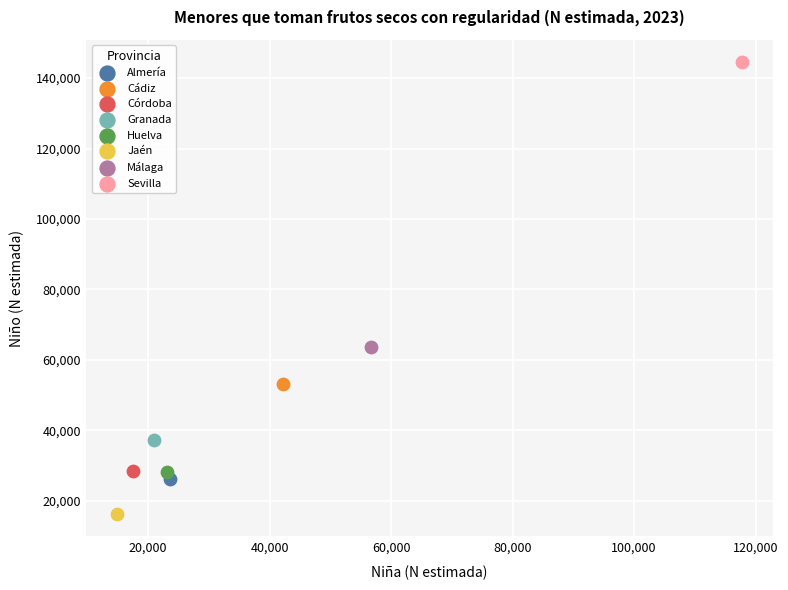

What are all the series names shown in the legend?

Almería, Cádiz, Córdoba, Granada, Huelva, Jaén, Málaga, Sevilla